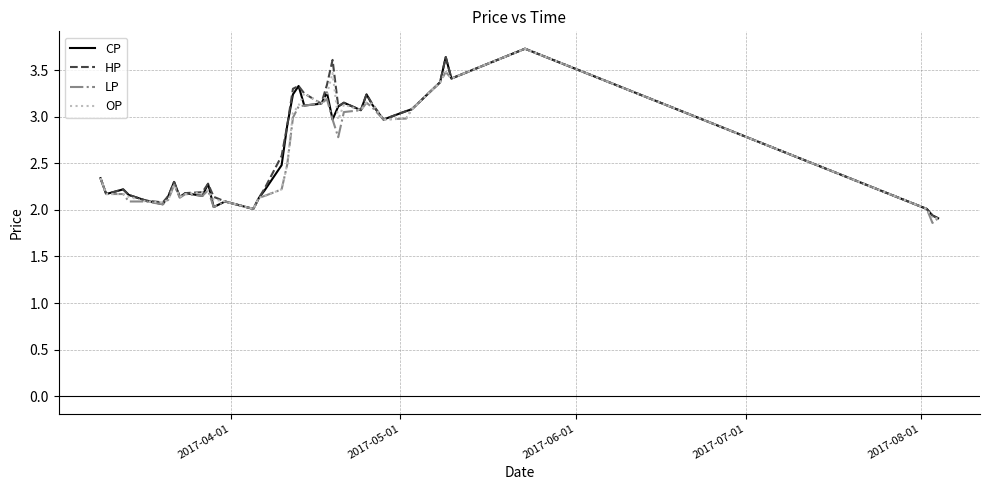

What is the maximum value for OP?

3.7